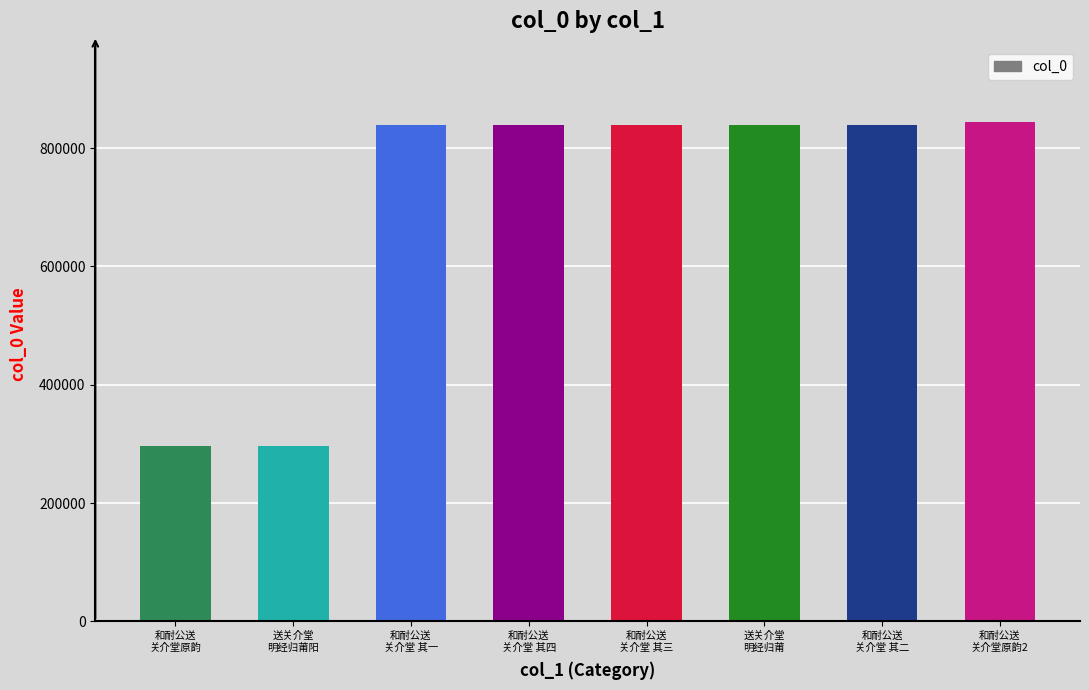

What is the value of the 8th bar from the left?

843735